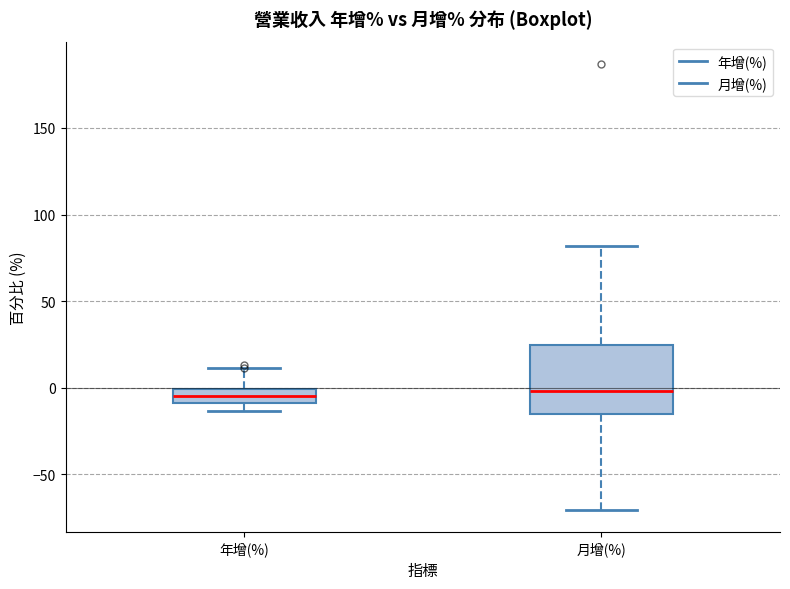

Reading left to right, transcribe this box plot: for each box, give where its median line is, the range the box spans, and where its two whiskers end, as read against the y-axis. The values are not printed on the chart, so give them approximately, as read against the axis.

年增(%): median -5, box -10 to 0, whiskers -15 to 10
月增(%): median 0, box -15 to 25, whiskers -70 to 80